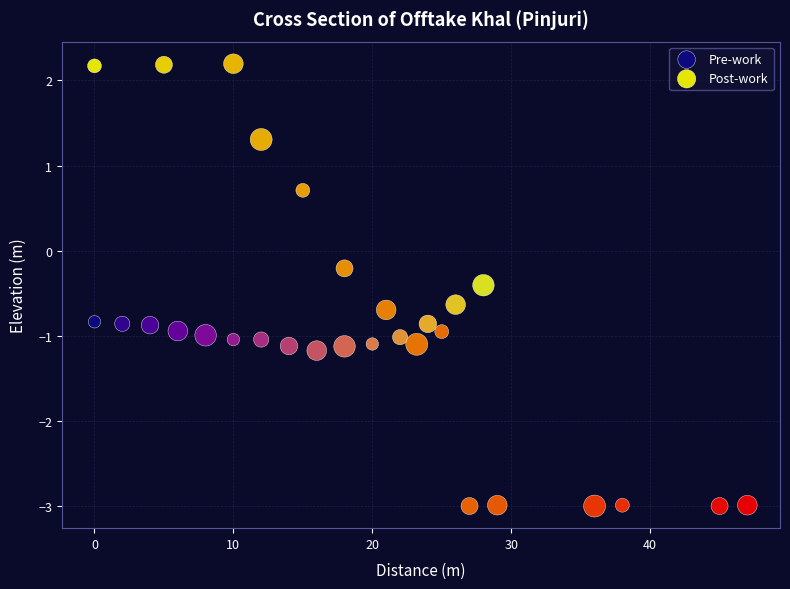

Which series contains the lowest Y value?

Post-work